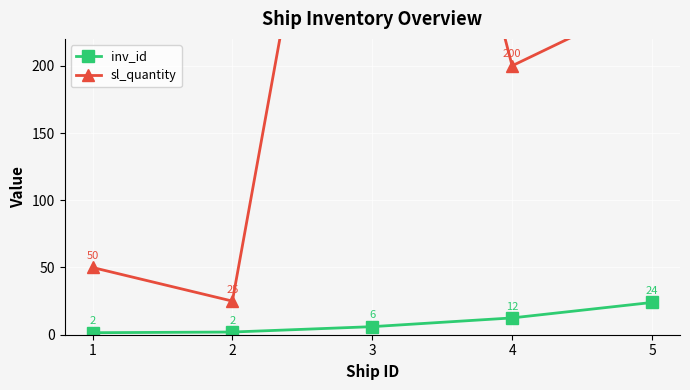

How many interior local peaks does the sl_quantity series have?

1